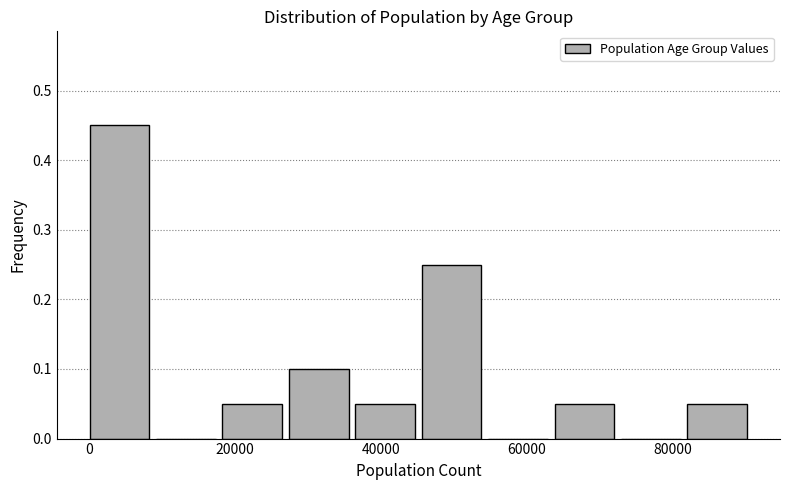

What is the height of the bar covering 28000 to 36000 on the x-axis? Neither the bar edges nor the heights are printed on the chart, so give them approximately, as read against the axes.

0.10